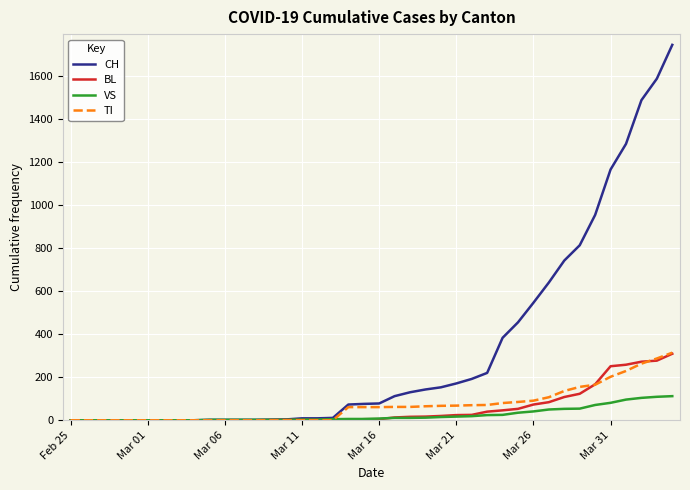

Which series has the largest range (max minus min)?

CH